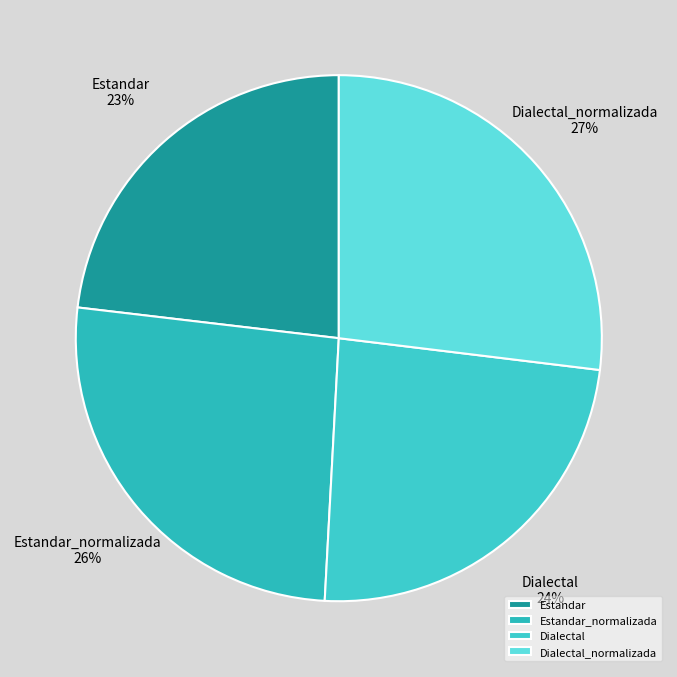

To the nearest percent, what portion does Estandar represent?

23%